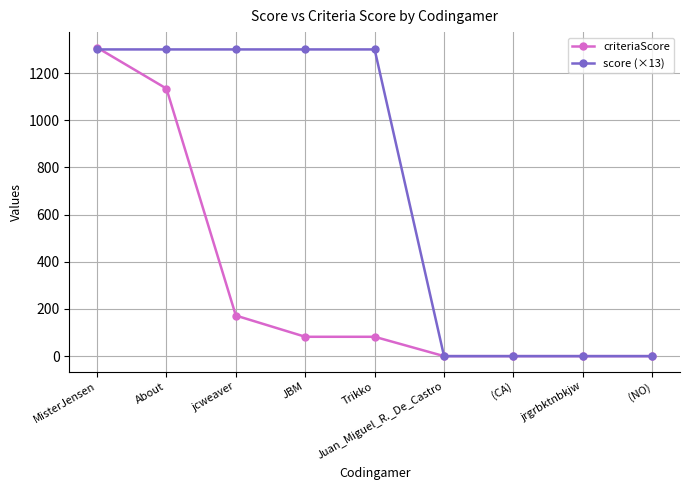

Between which two adjacent categories do score (×13) and criteriaScore first intersect?

MisterJensen and About